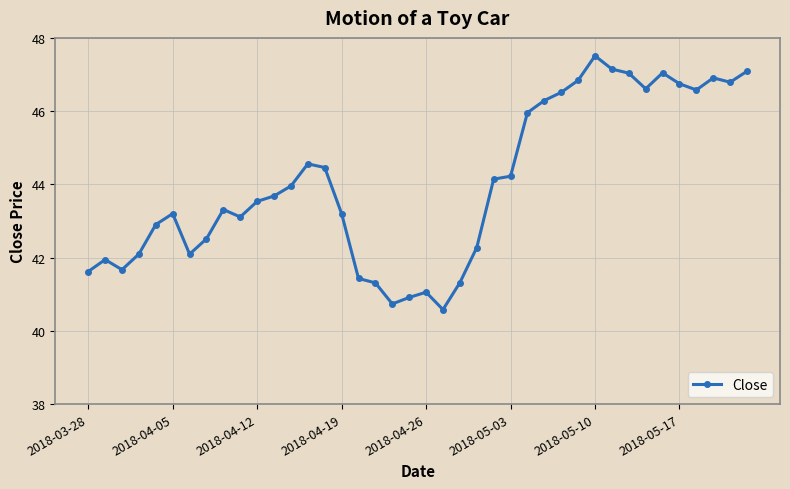

What is the smallest value displayed?

40.6